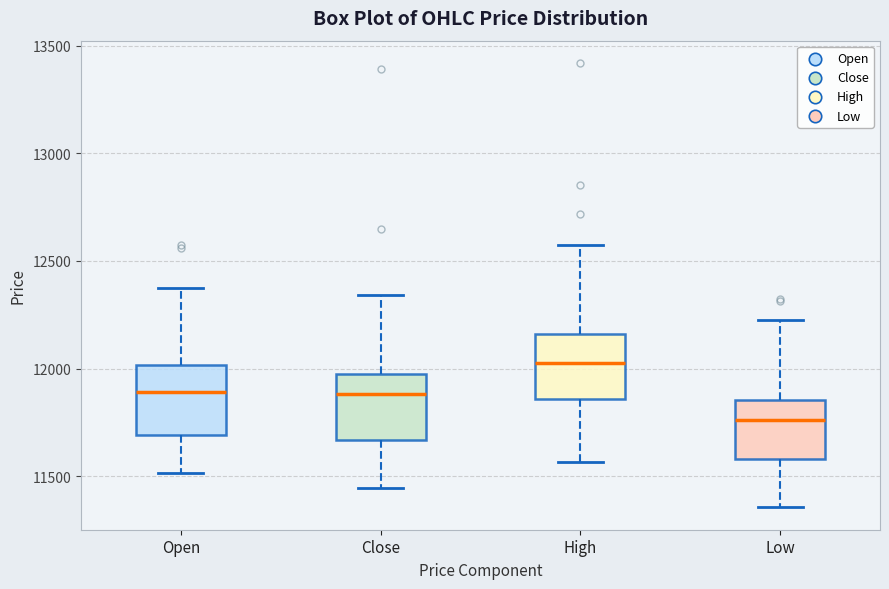

Reading left to right, transcribe this box plot: for each box, give where its median line is, the range the box spans, and where its two whiskers end, as read against the y-axis. The values are not printed on the chart, so give them approximately, as read against the axis.

Open: median 11900, box 11700 to 12000, whiskers 11500 to 12400
Close: median 11900, box 11650 to 12000, whiskers 11450 to 12350
High: median 12050, box 11850 to 12150, whiskers 11550 to 12600
Low: median 11750, box 11600 to 11850, whiskers 11350 to 12250